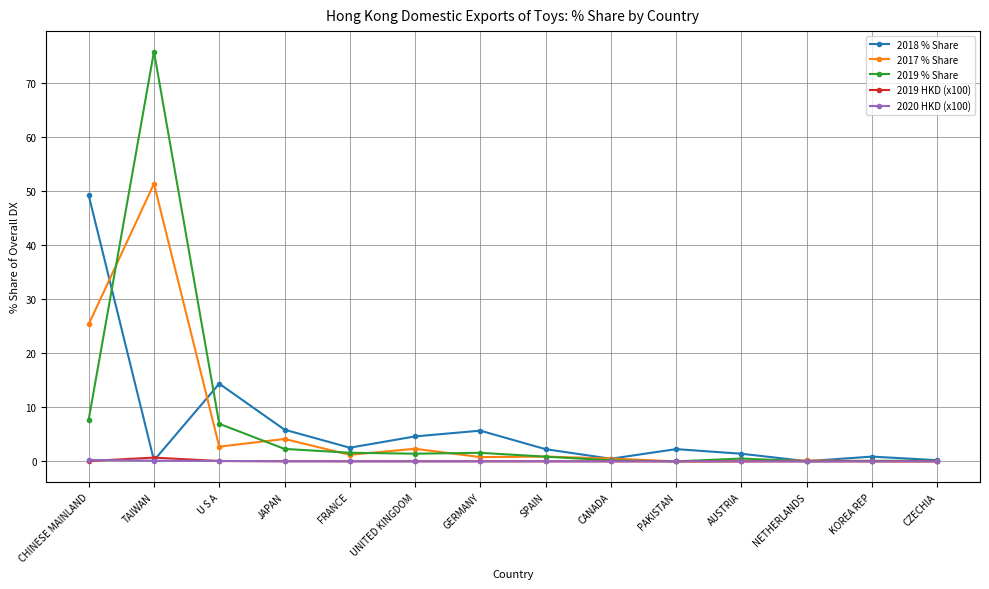

At which category does 2017 % Share reach its first local peak?

TAIWAN